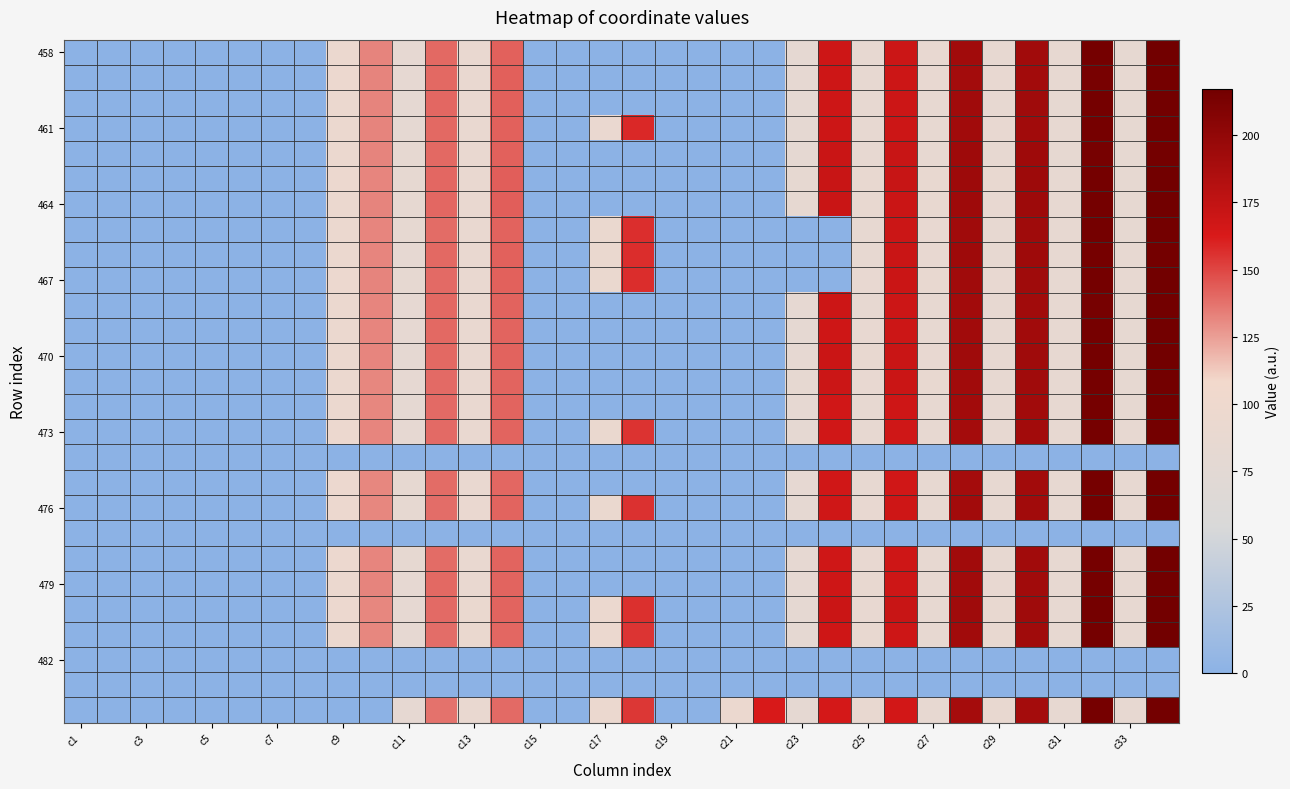

How many categories are shown in the chart?

34